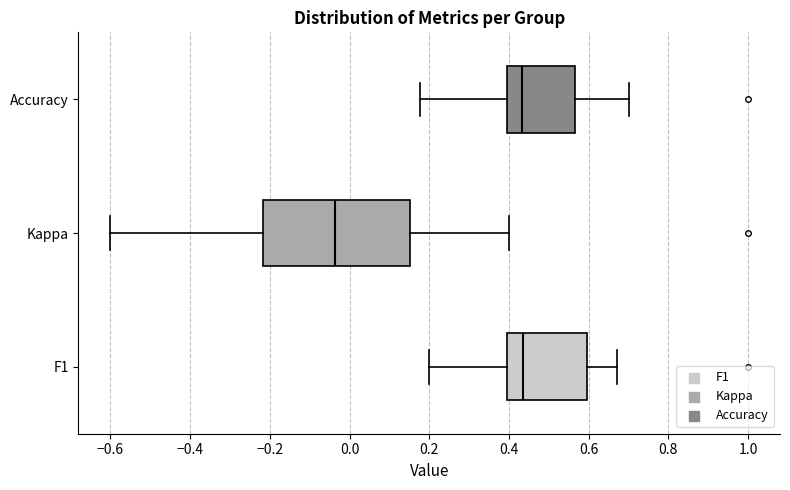

Where does the right whisker of the box for F1 end on the x-axis? The values are not printed on the chart, so give them approximately, as read against the axis.

0.68